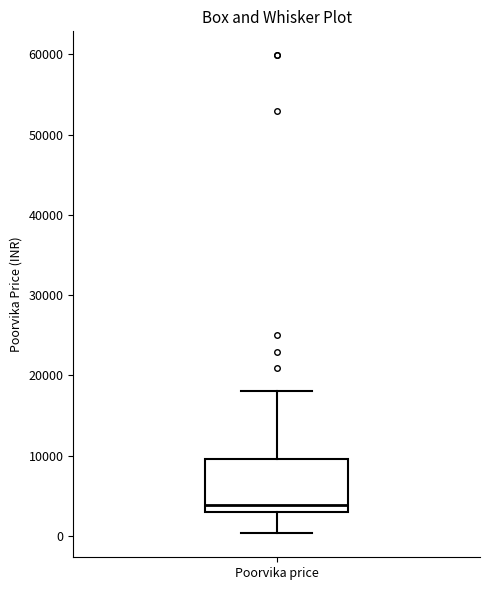

Where is the upper edge of the box for Poorvika price on the y-axis? The values are not printed on the chart, so give them approximately, as read against the axis.

10000